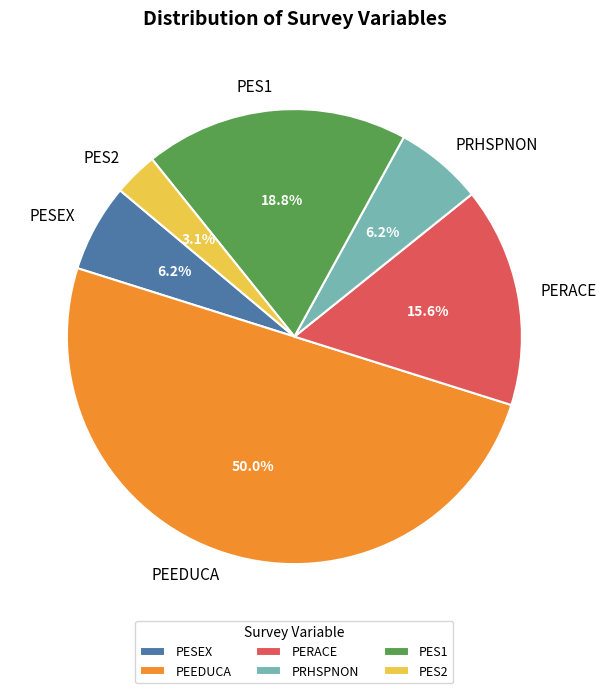

Is the sum of PESEX and PRHSPNON greater than half?

No